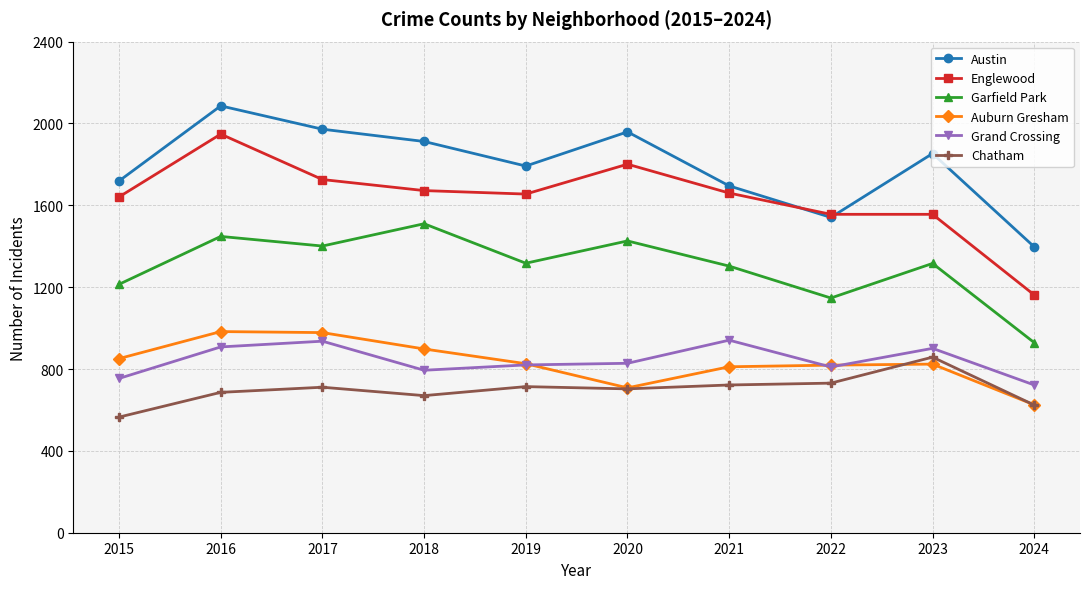

Which series changed the most between 2015 and 2021?

Grand Crossing